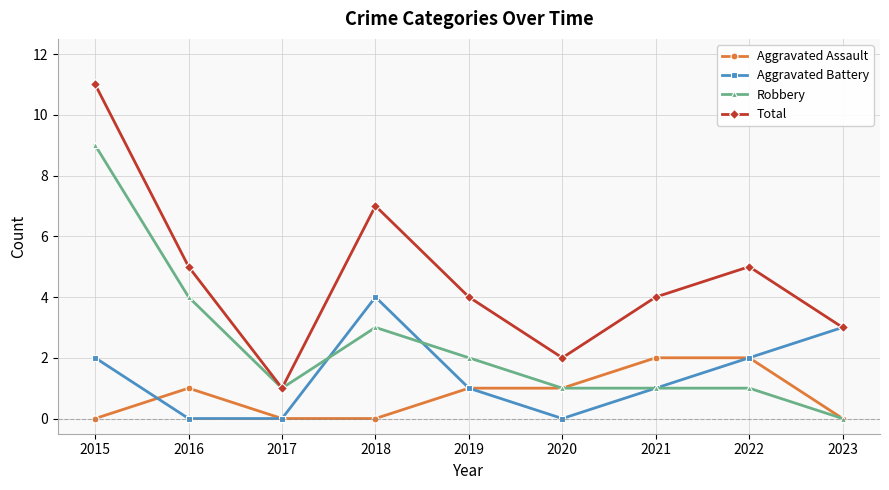

How many series are shown in this chart?

4